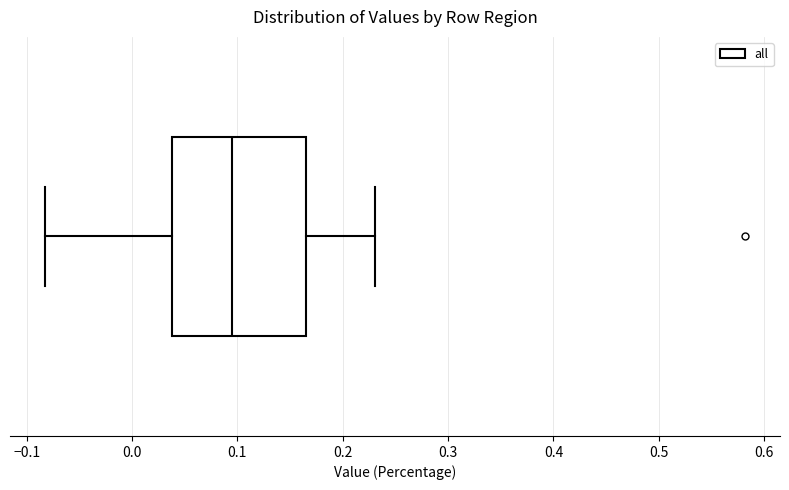

Where is the left edge of the box on the x-axis? The values are not printed on the chart, so give them approximately, as read against the axis.

0.04